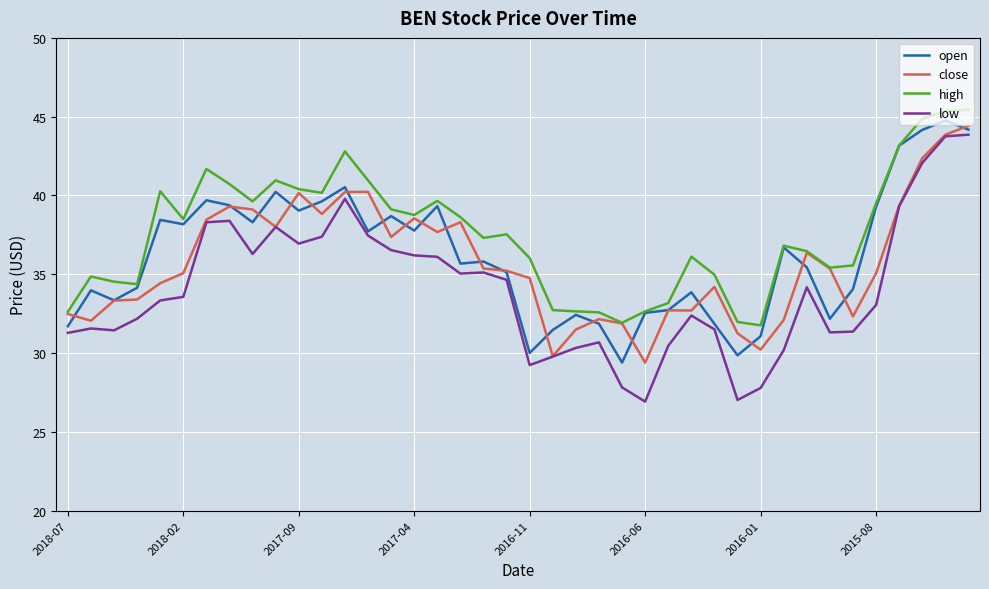

True or false: low and high cross at least once.

False